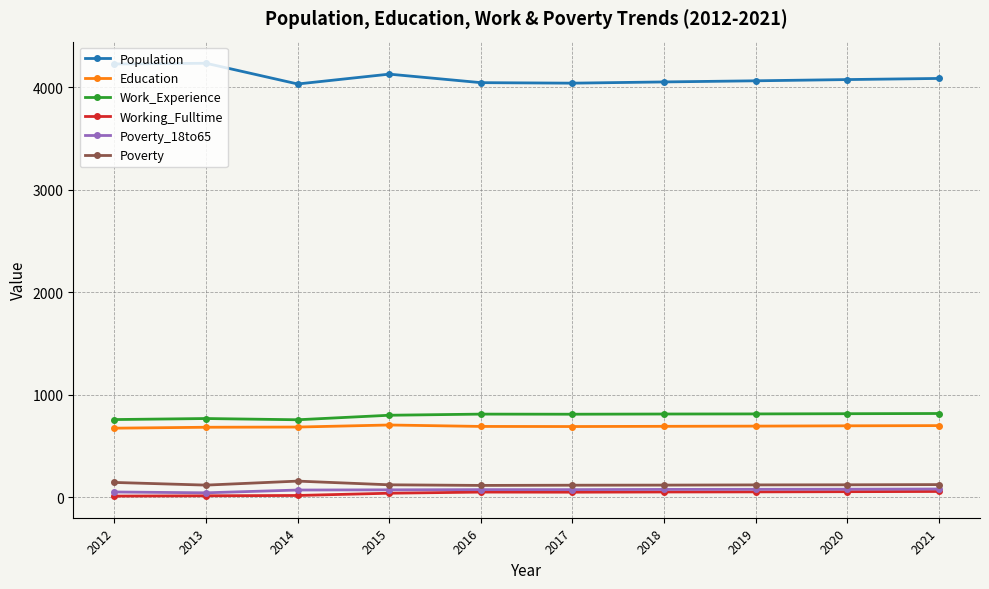

The Poverty series shows 146 at 2012. True or false?

True